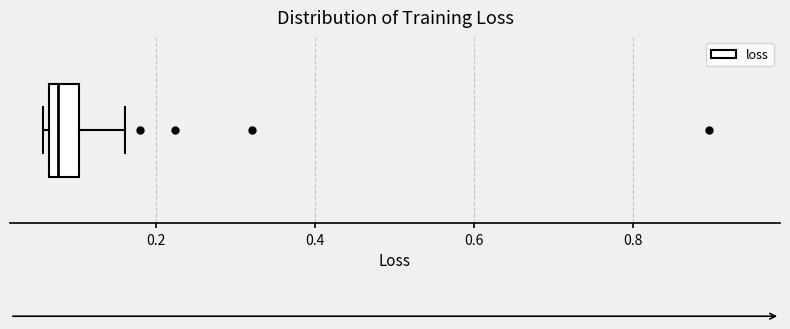

Where does the median line of the box sit on the x-axis? The values are not printed on the chart, so give them approximately, as read against the axis.

0.08